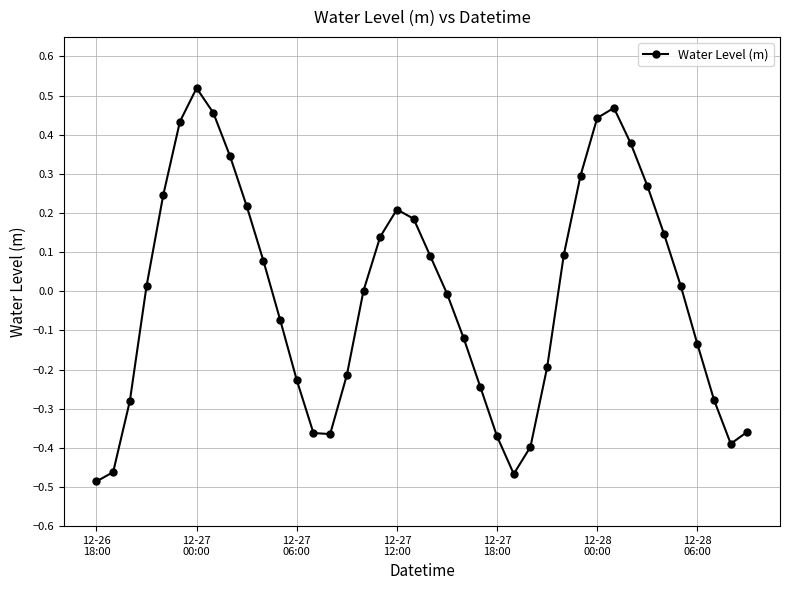

How many categories are shown in the chart?

40